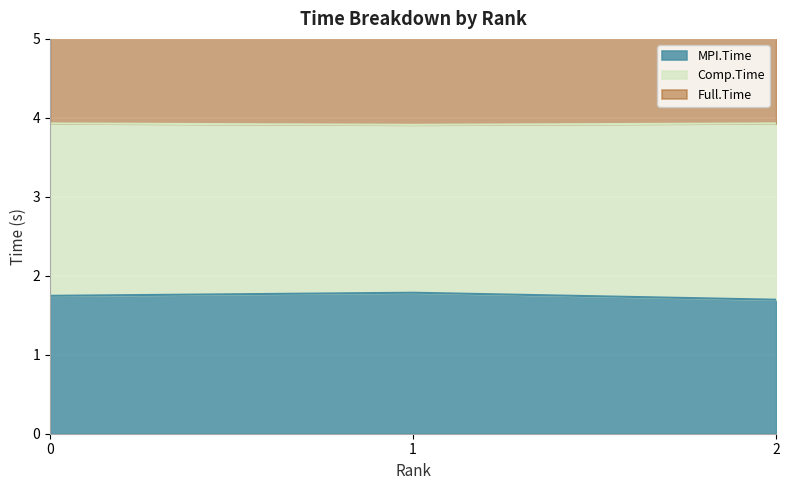

At which label is MPI.Time closest to 1?

2